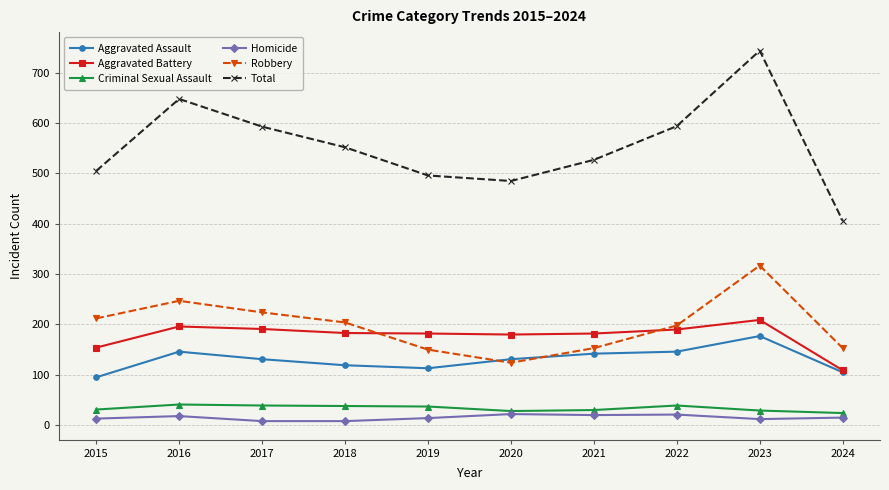

How many data points does each series have?

10